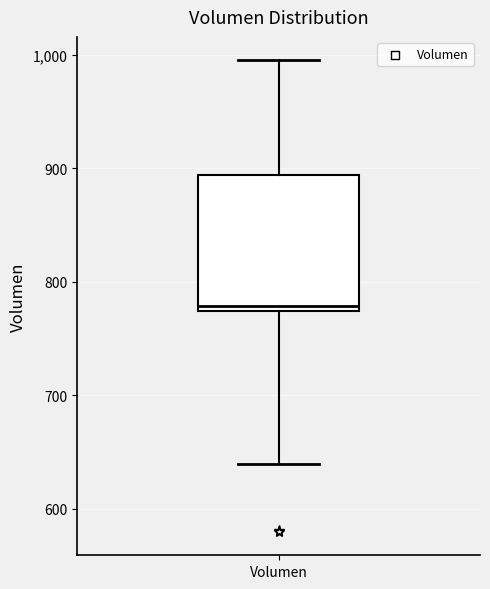

Where is the lower edge of the box for Volumen on the y-axis? The values are not printed on the chart, so give them approximately, as read against the axis.

770